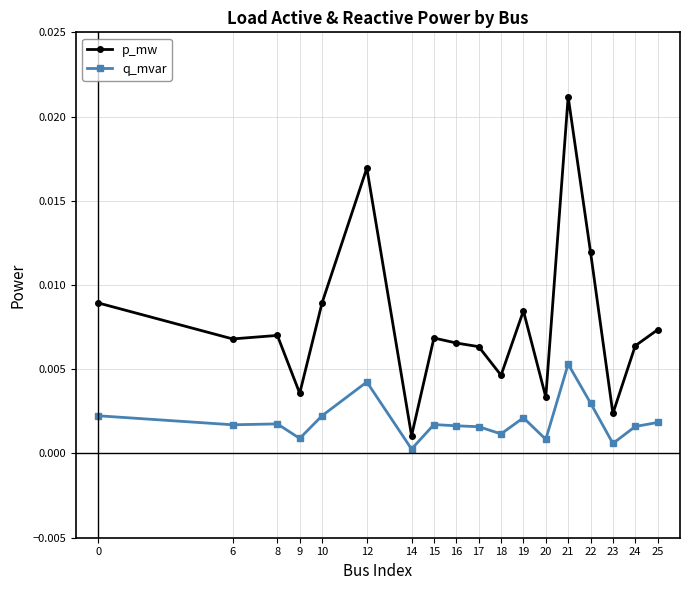

Is the value of q_mvar at 17 greater than the value of p_mw at 19?

No